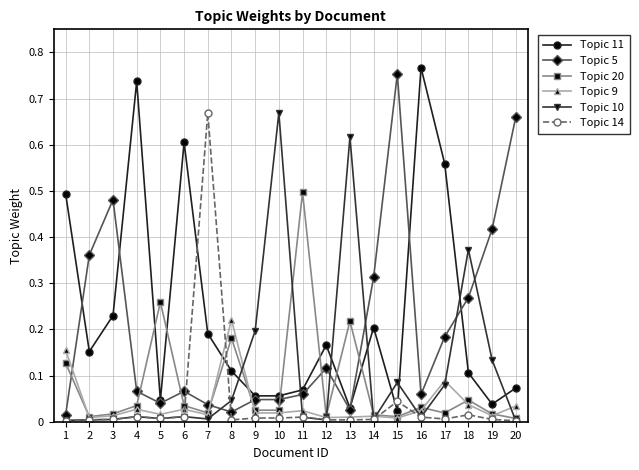

True or false: Topic 11 has more than 1 points higher than both neighbors.

True